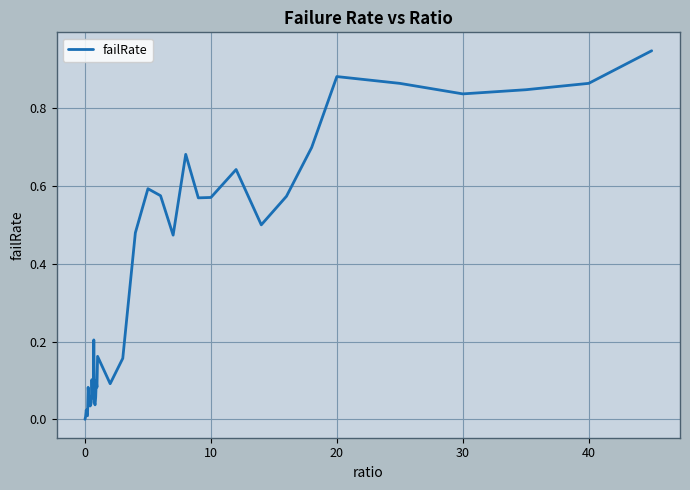

Is this an area chart (filled region under the line)?

No